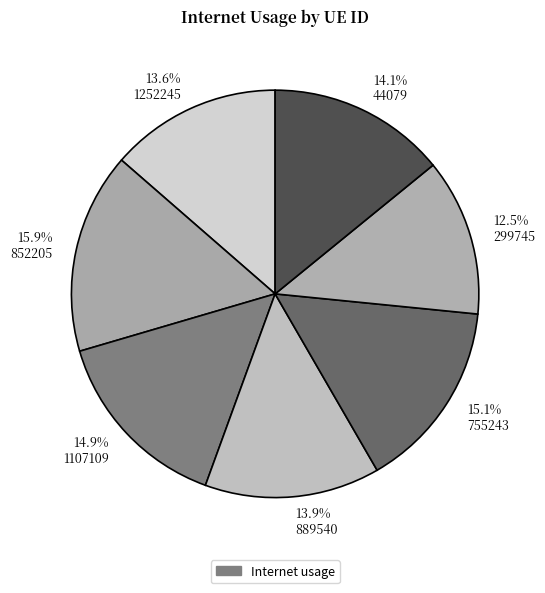

What portion of the pie excludes 14.1% 44079?

85.9%